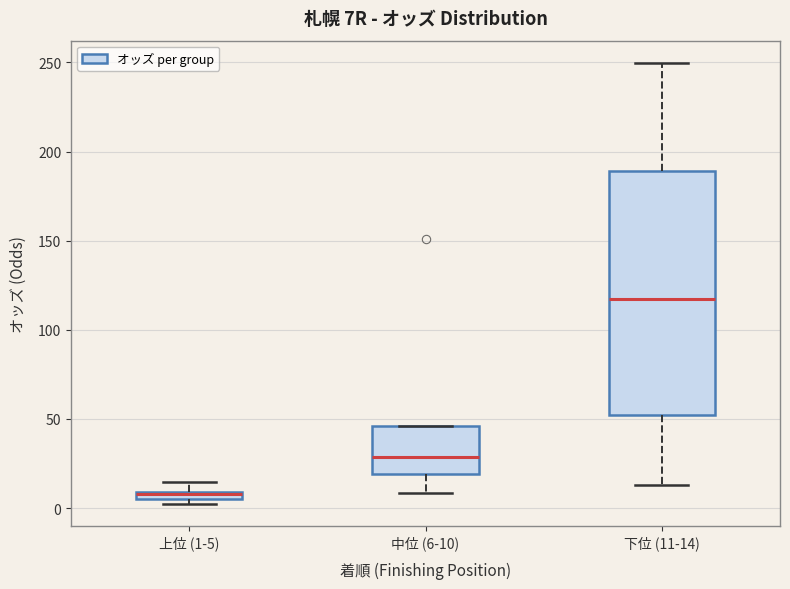

Where does the lower whisker of the box for 下位 (11-14) end on the y-axis? The values are not printed on the chart, so give them approximately, as read against the axis.

15